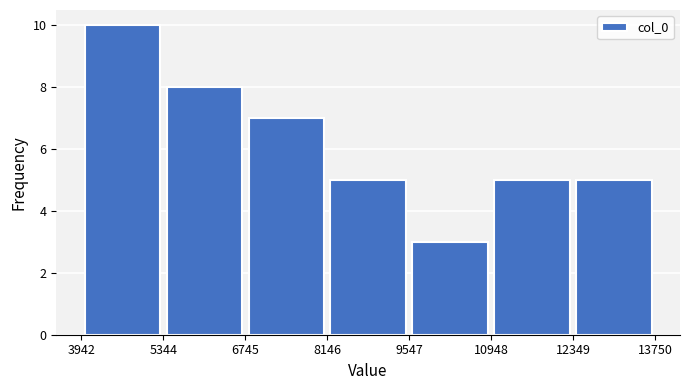

Reading left to right, list every bar in this chart as the range it spans on the x-axis followed by its height. The values are not printed on the chart, so give them approximately, as read against the axis.

3942 to 5344: 10
5344 to 6745: 8
6745 to 8146: 7
8146 to 9547: 5
9547 to 10948: 3
10948 to 12349: 5
12349 to 13750: 5